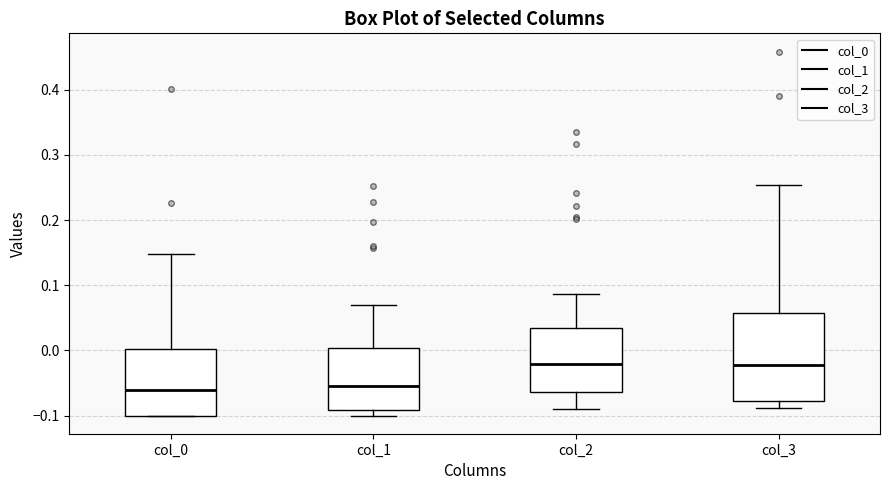

Reading left to right, read every box against the y-axis: the position of its median line, the range the box covers, and the ends of its whiskers. The values are not printed on the chart, so give them approximately, as read against the axis.

col_0: median -0.06, box -0.10 to 0.00, whiskers -0.10 to 0.15
col_1: median -0.06, box -0.09 to 0.00, whiskers -0.10 to 0.07
col_2: median -0.02, box -0.06 to 0.03, whiskers -0.09 to 0.09
col_3: median -0.02, box -0.08 to 0.06, whiskers -0.09 to 0.25